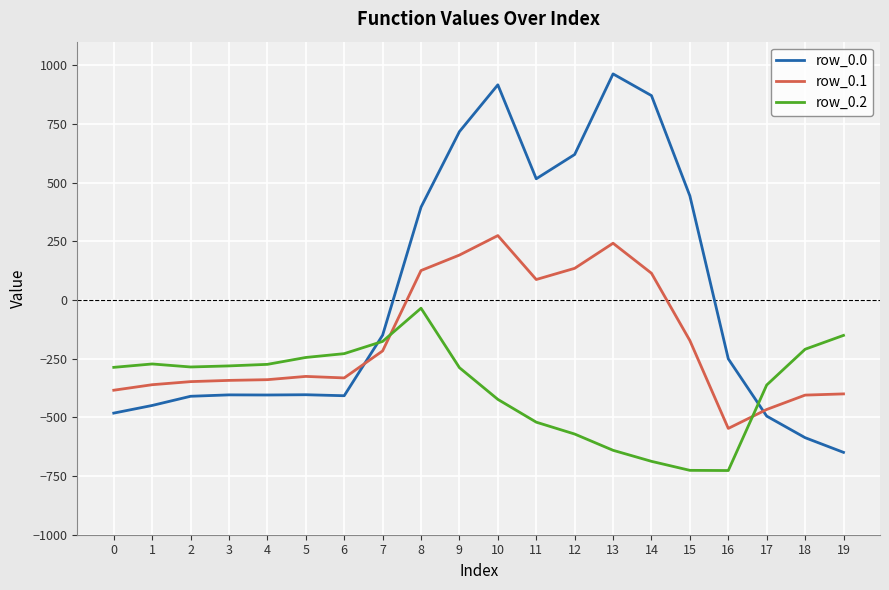

True or false: row_0.2 and row_0.0 cross at least once.

True